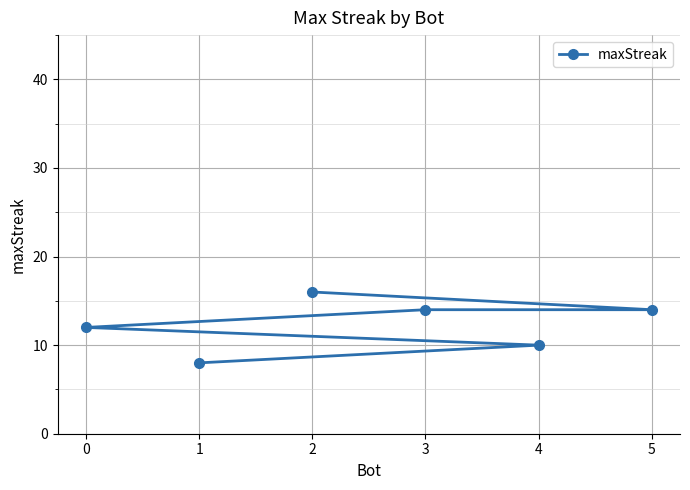

Where does the data first go above 14?

2